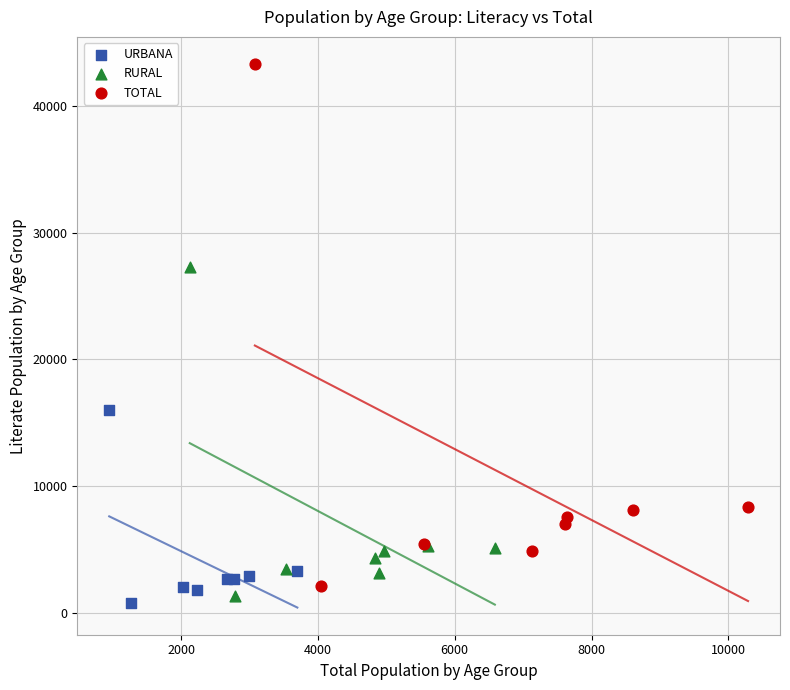

Which series has the widest spread of Y values?

TOTAL